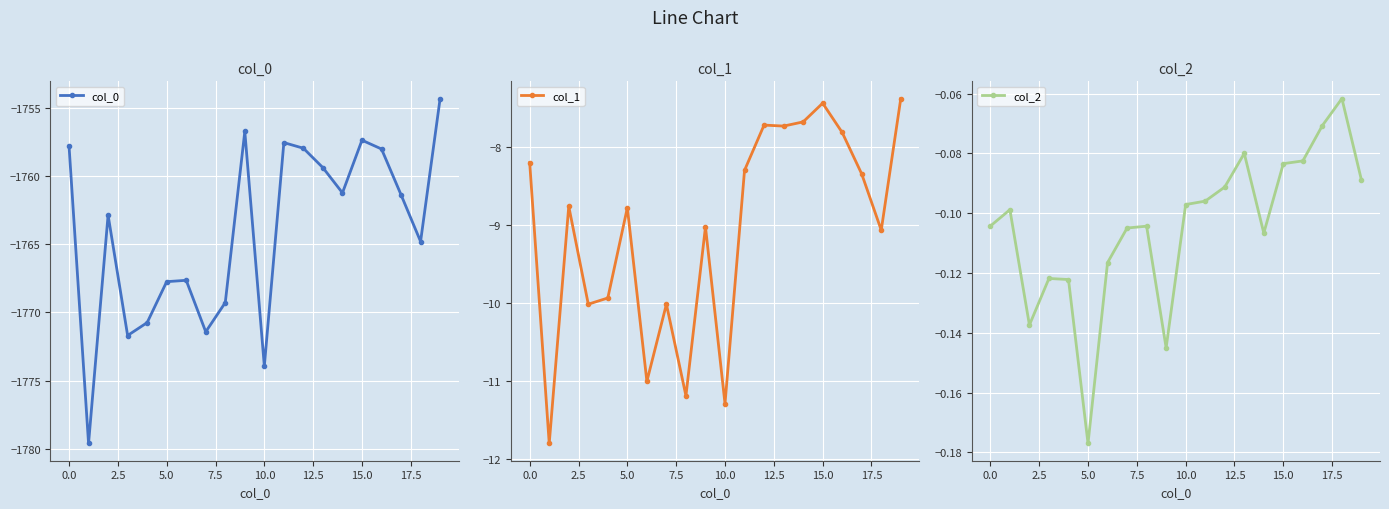

What is the minimum value for col_1?

-11.8